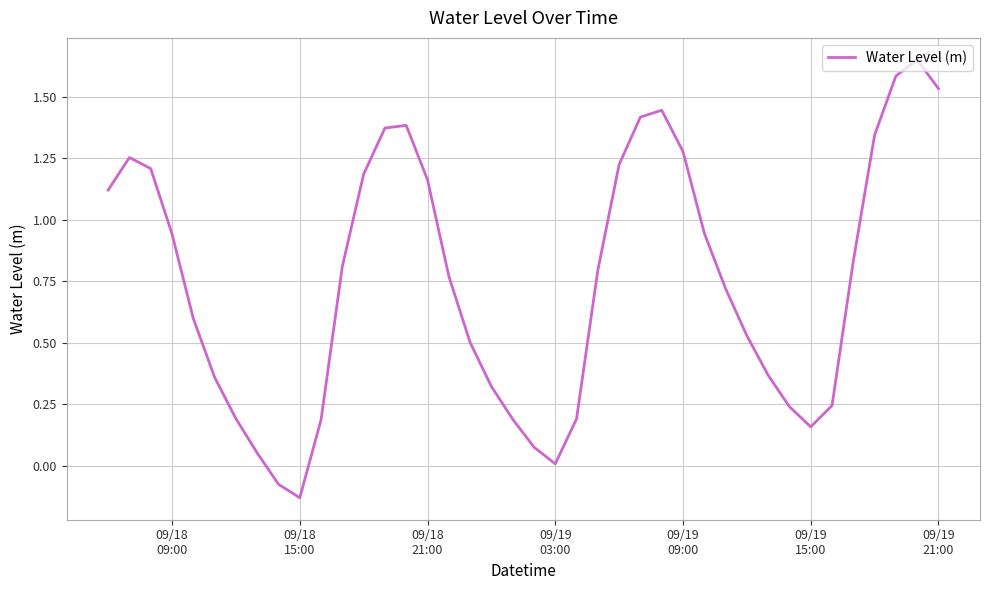

What is the difference between the maximum and minimum values?

1.8